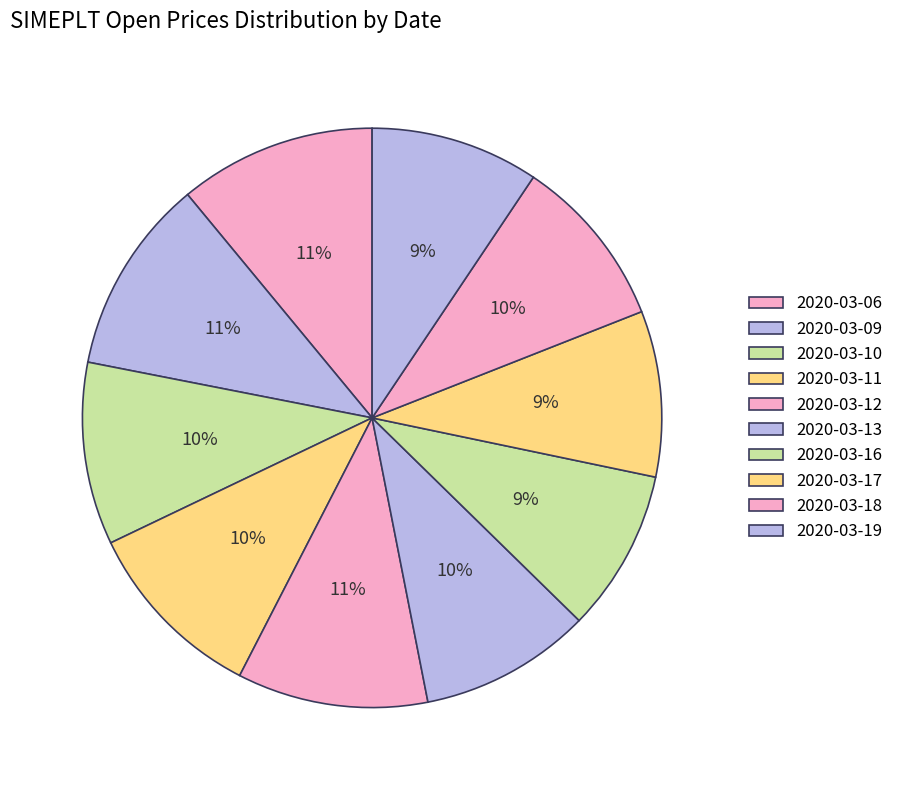

Does 2020-03-12 account for over 50% of the chart?

No